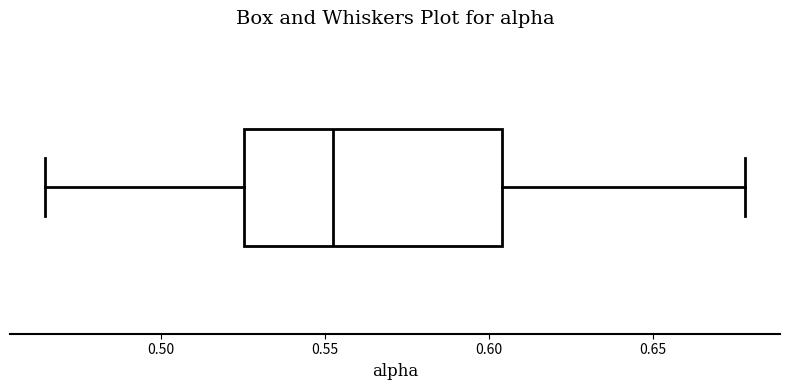

Transcribe this box plot: give where the median line is, the range the box spans, and where the two whiskers end, as read against the x-axis. The values are not printed on the chart, so give them approximately, as read against the axis.

median 0.550, box 0.525 to 0.605, whiskers 0.465 to 0.680